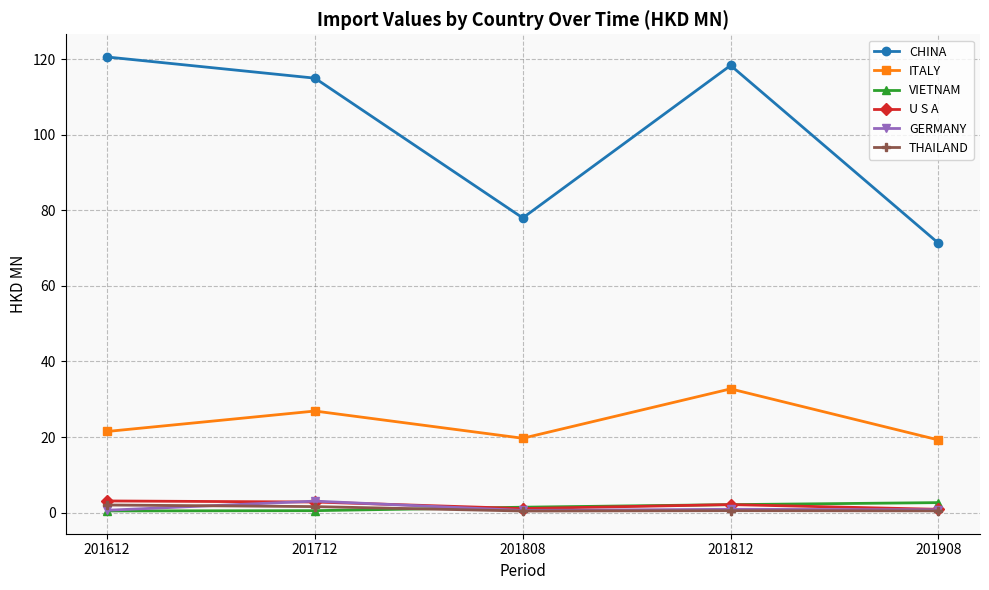

True or false: GERMANY and CHINA intersect in this chart.

False